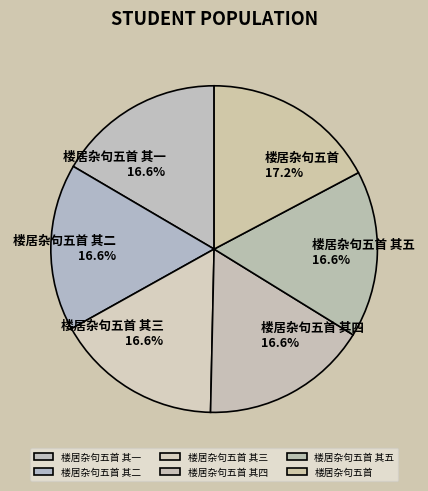

To the nearest percent, what portion does 楼居杂句五首 其二 represent?

17%